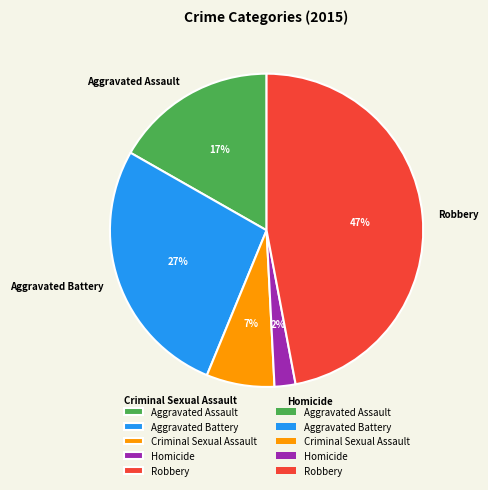

Do Homicide and Aggravated Assault together represent more than half of the pie?

No